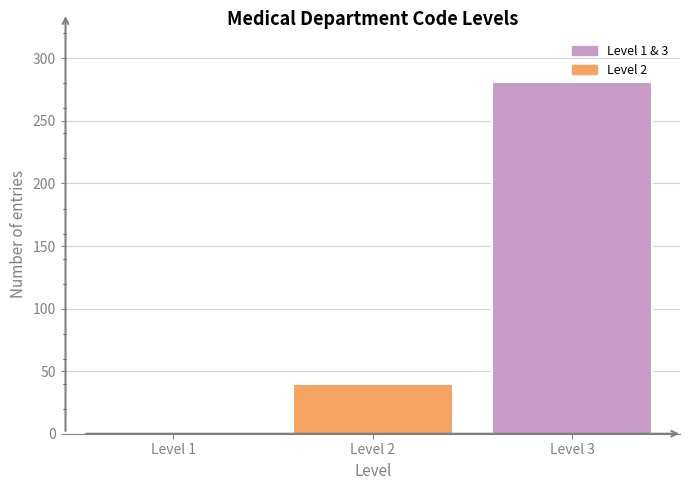

Reading right to left, extract all data points from this chart.

281	40	1